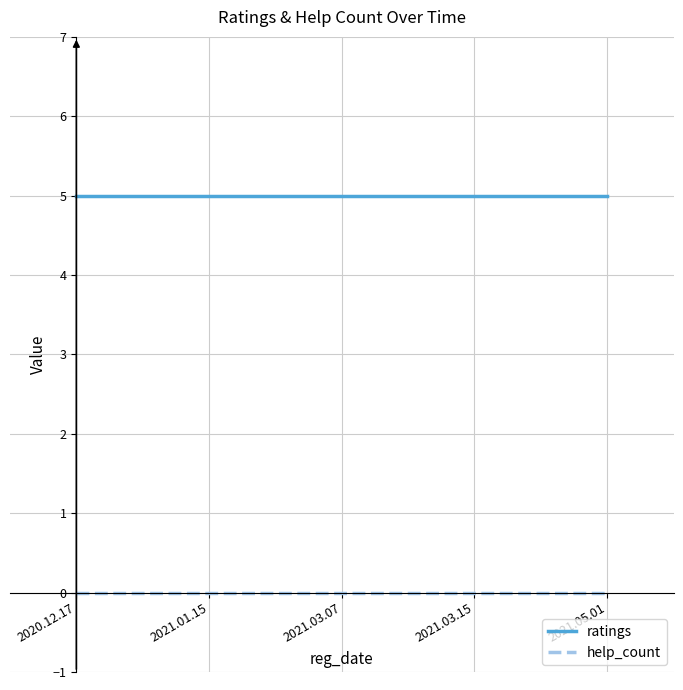

Which series has the largest total across all categories?

ratings